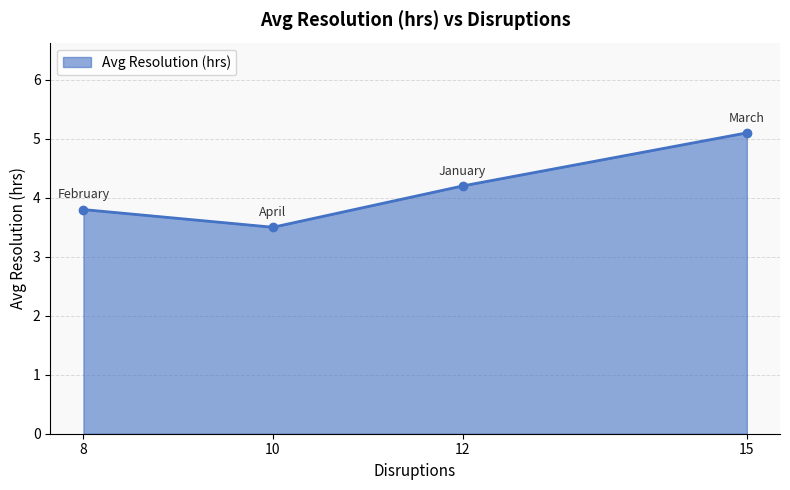

Reading right to left, what are all the values shown in this chart?

15=5.1	12=4.2	10=3.5	8=3.8